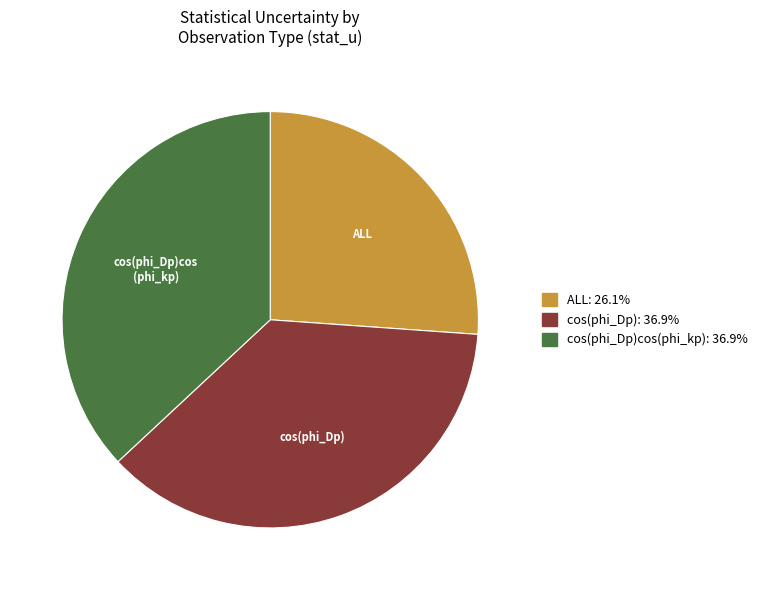

Is there any slice that represents more than half of the pie?

No